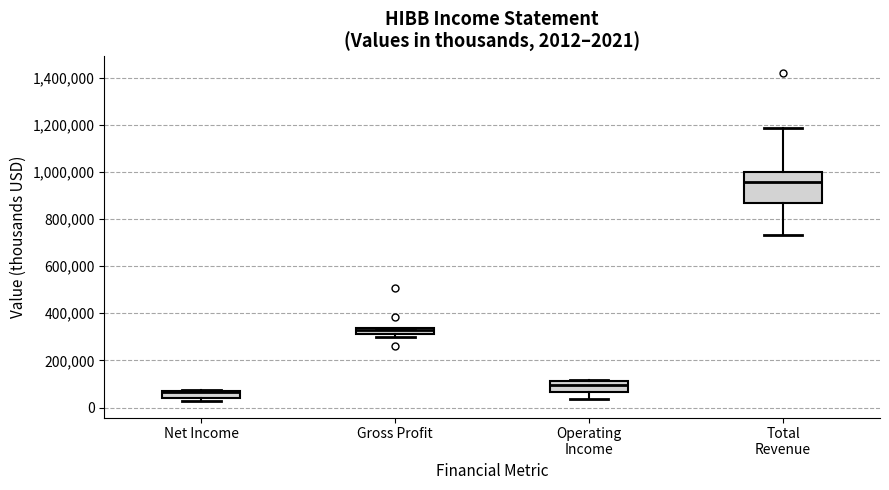

Comparing the boxes themselves (not the whiskers), which one is the tallest?

Total Revenue